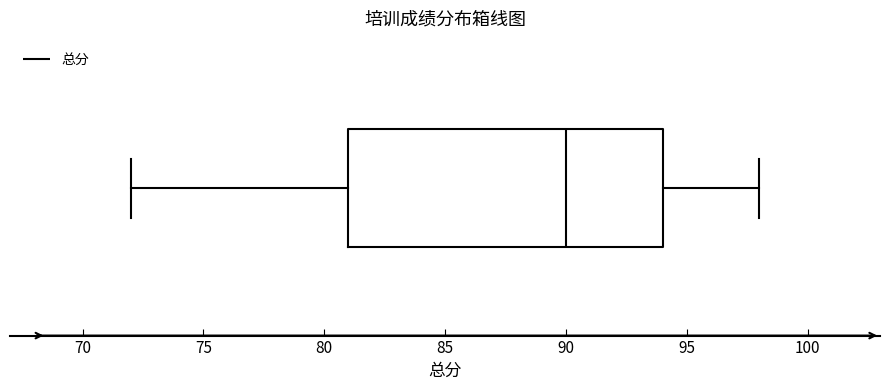

Transcribe this box plot: give where the median line is, the range the box spans, and where the two whiskers end, as read against the x-axis. The values are not printed on the chart, so give them approximately, as read against the axis.

median 90, box 81 to 94, whiskers 72 to 98